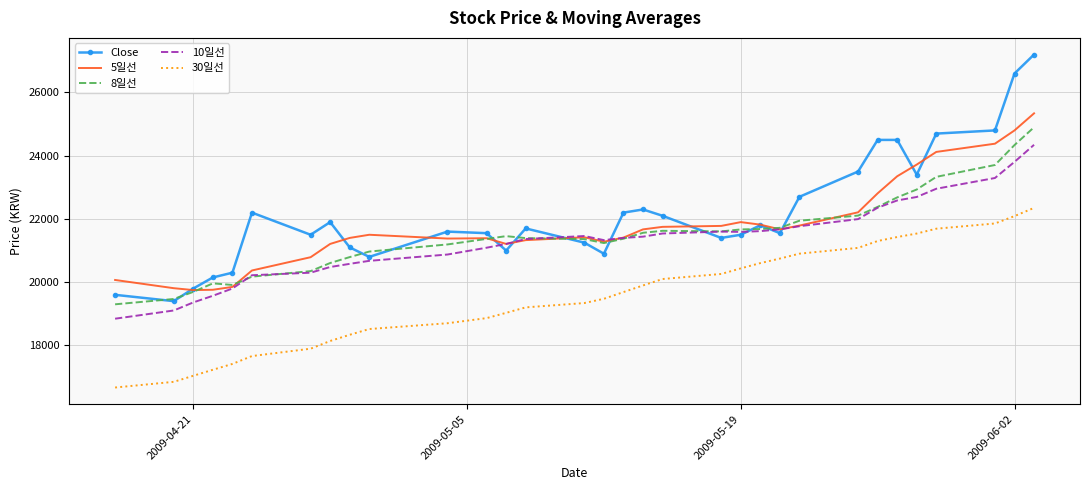

What is the minimum value shown in the chart?

16668.3